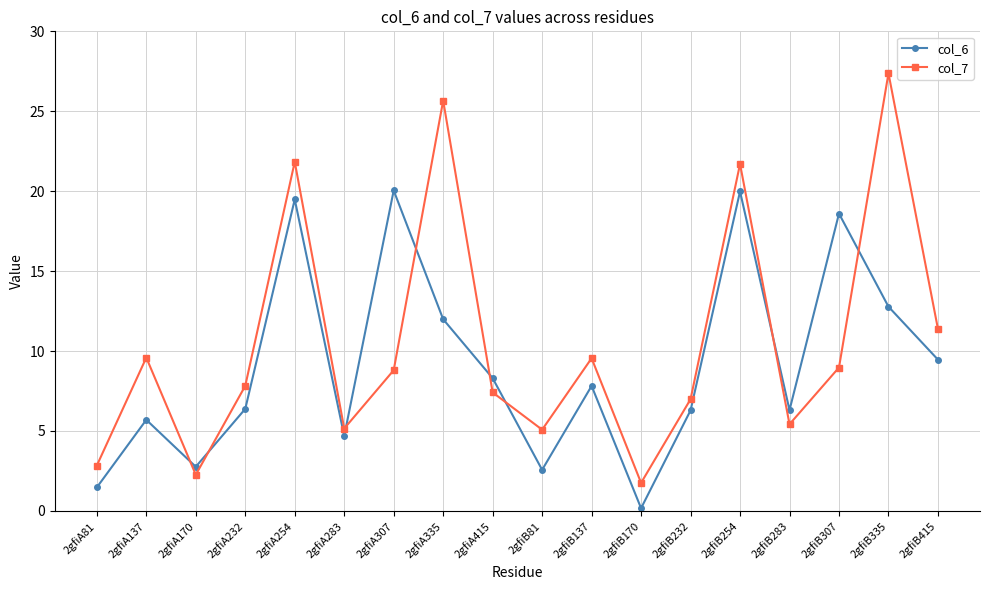

What is the difference between the maximum and minimum values in the col_7 series?

25.6